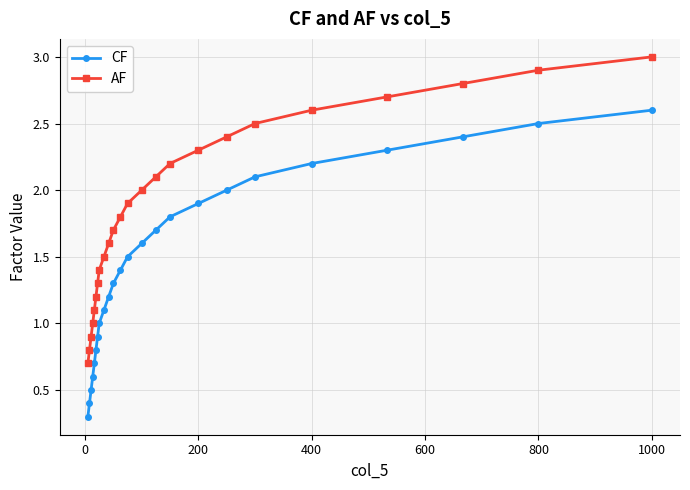

What is the minimum value shown in the chart?

0.3